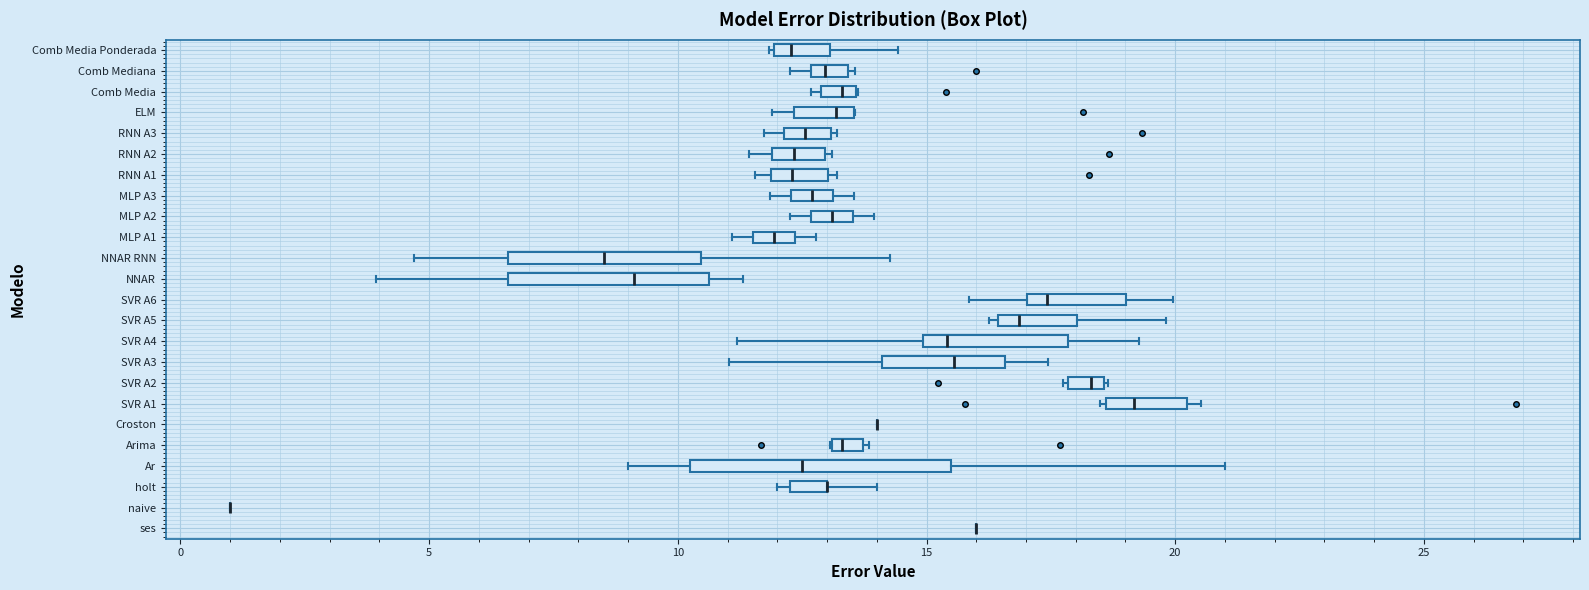

Where does the median line of the box for RNN A3 sit on the x-axis? The values are not printed on the chart, so give them approximately, as read against the axis.

12.5